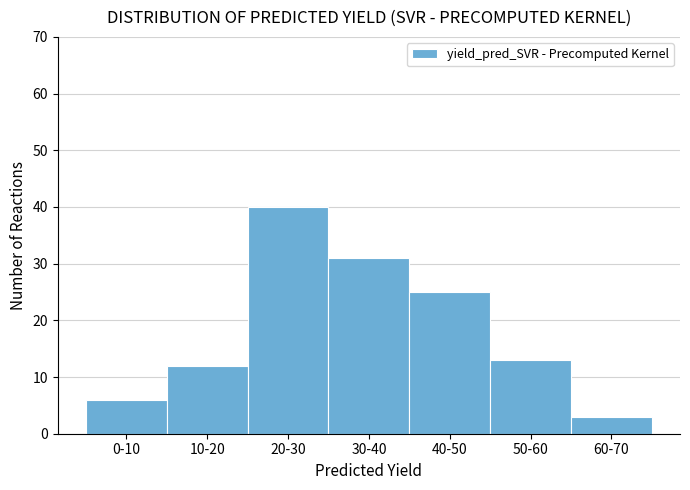

Reading left to right, extract all data points from this chart.

6	12	40	31	25	13	3